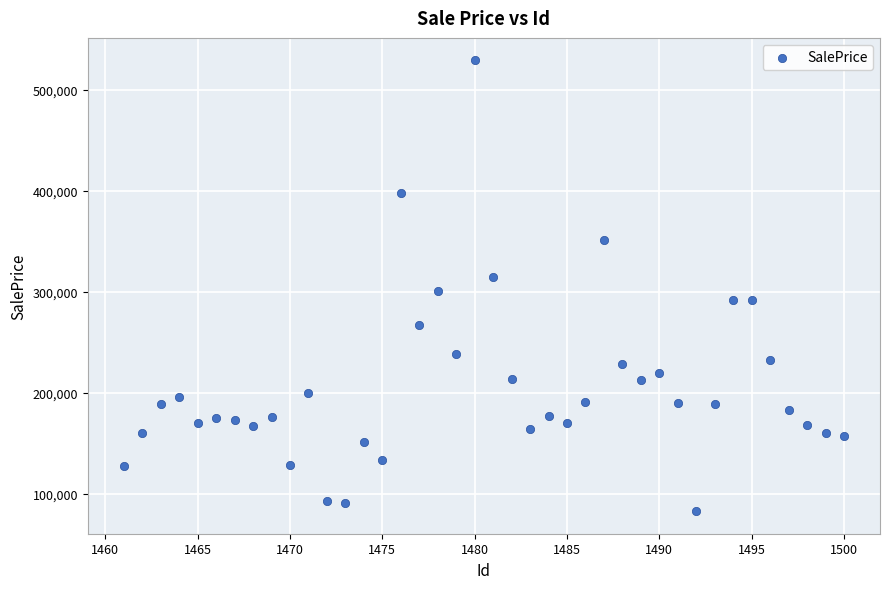

What is the range of X values (max minus min)?

39.0